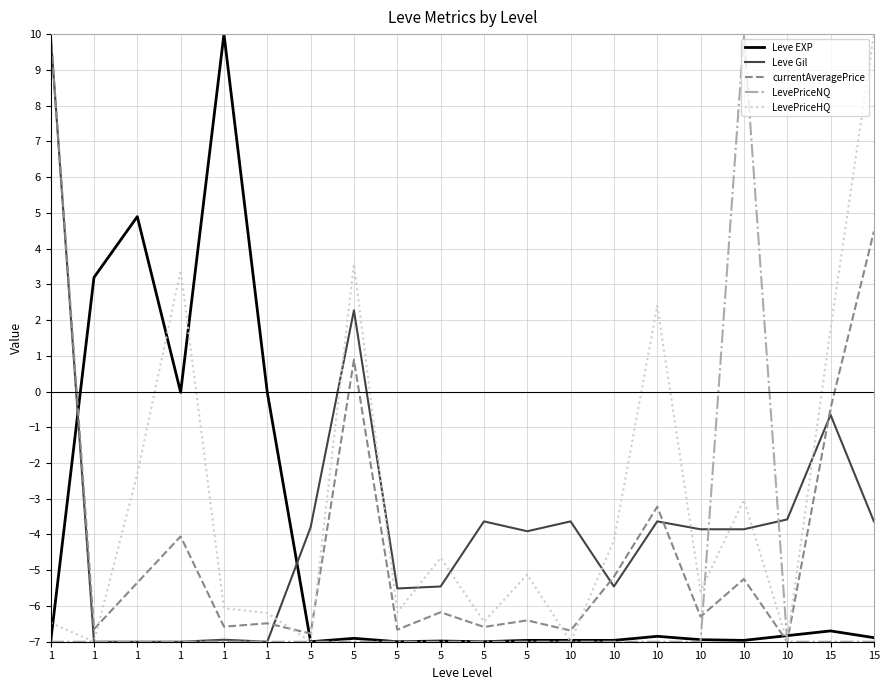

Rank the categories by Leve Gil value from lowest to highest.

1, 1, 1, 1, 1, 5, 5, 10, 5, 10, 10, 5, 5, 10, 10, 15, 10, 15, 5, 1